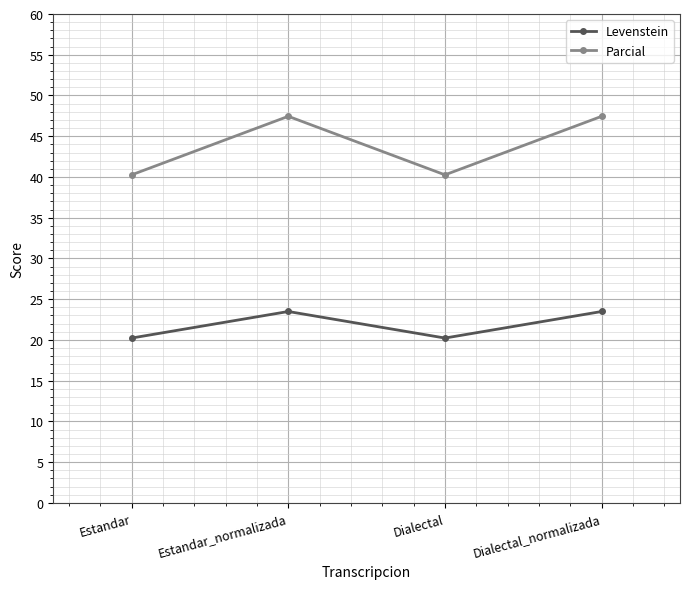

True or false: Parcial and Levenstein cross at least once.

False